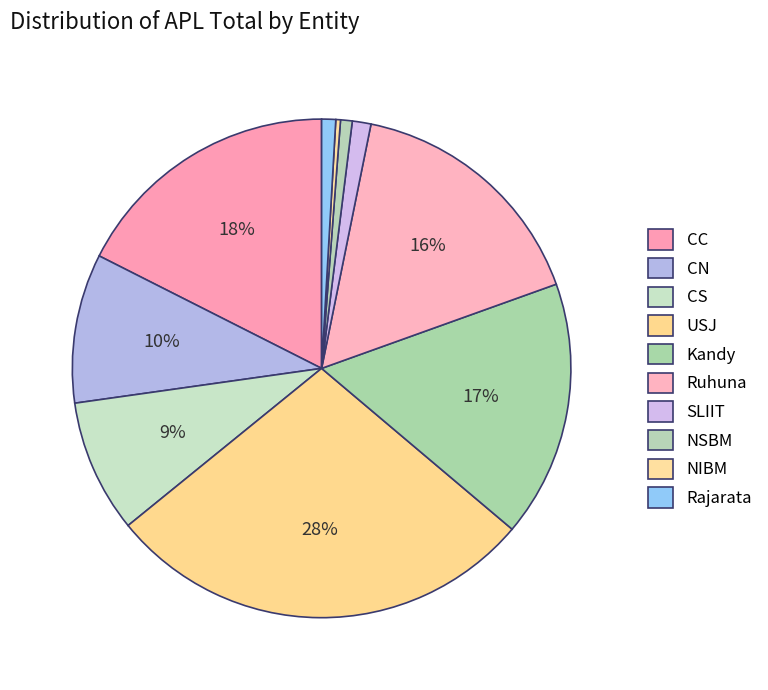

Approximately how many times larger is the value at Ruhuna compared to Kandy?

1.0